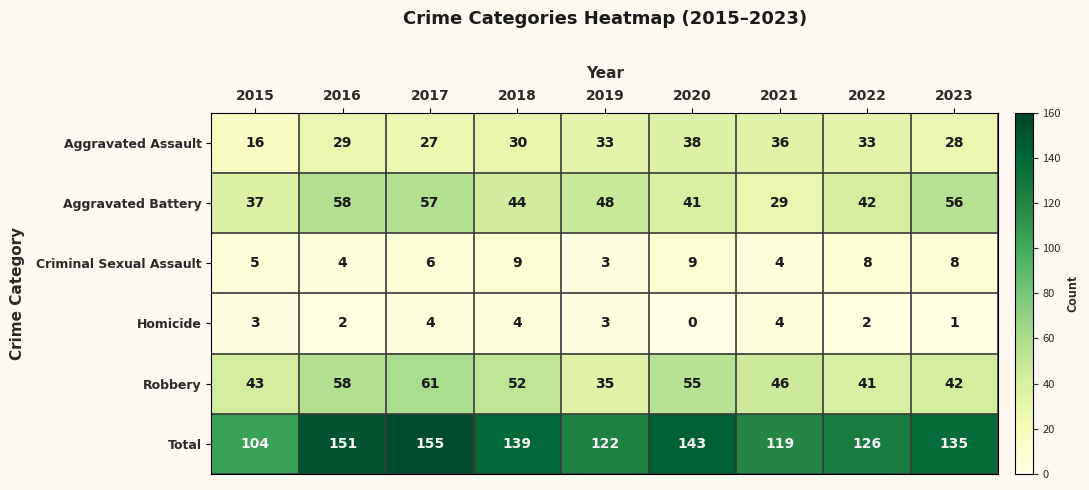

How many Criminal Sexual Assault values are between 4 and 8?

6